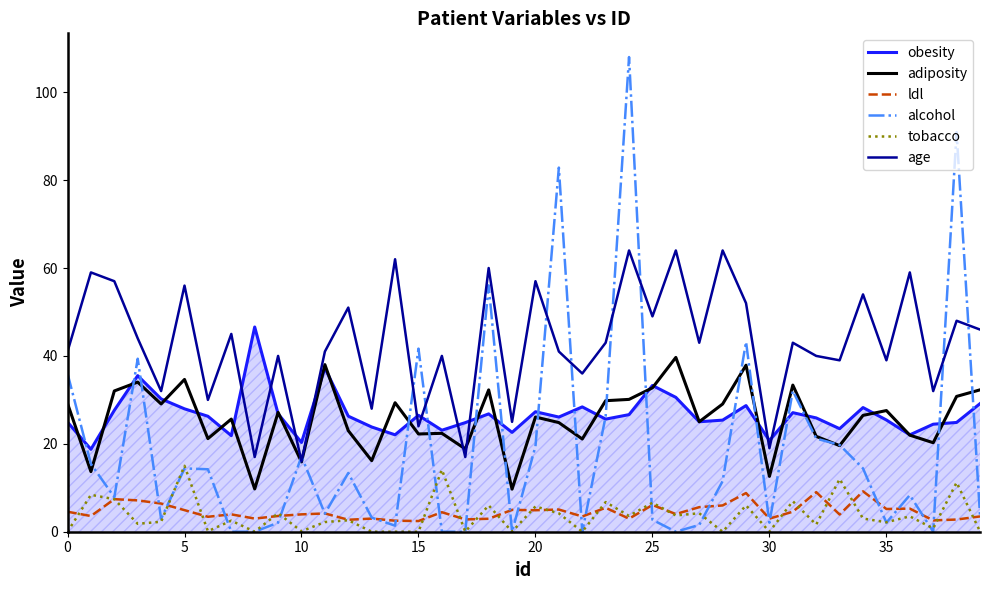

Count the number of categories in the chart.

40